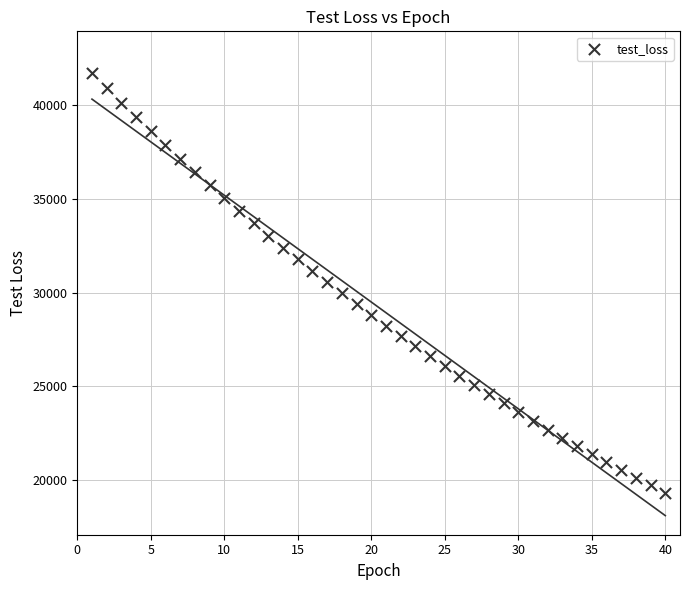

What is the range of Y values (max minus min)?

22356.6